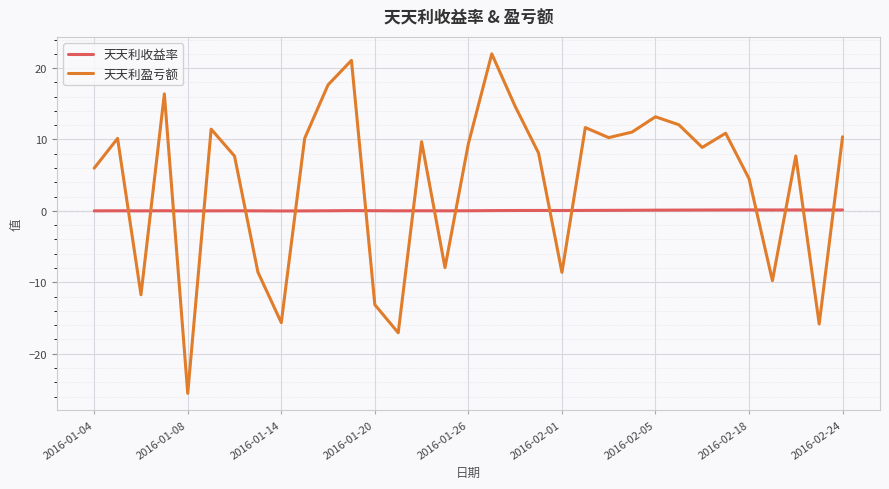

Which series has the largest total across all categories?

天天利盈亏额